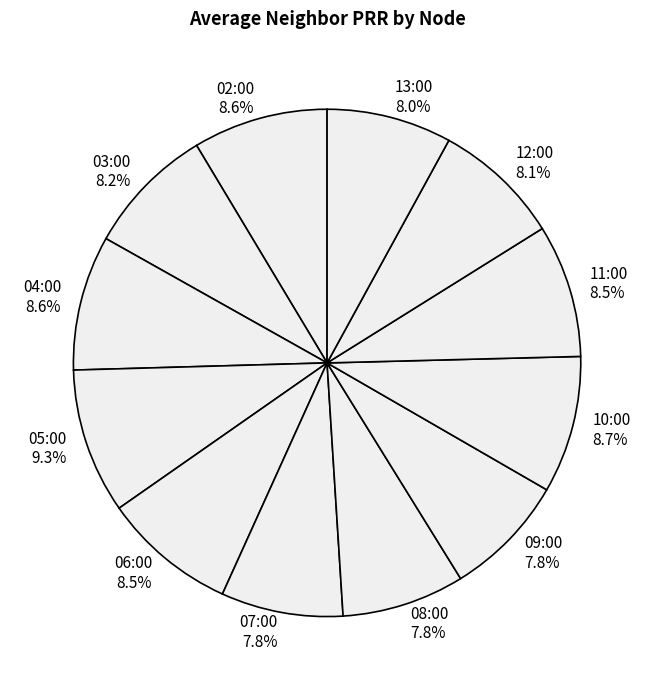

What is the largest slice in the pie chart?

05:00